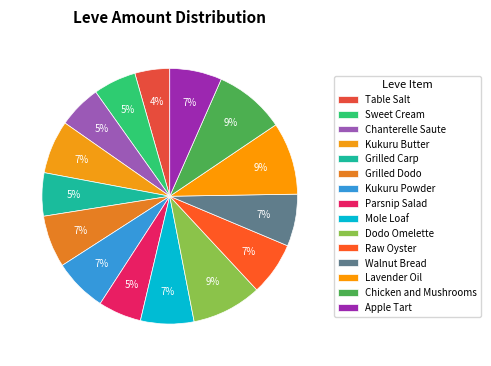

Combined, do Table Salt and Grilled Carp account for over 50%?

No